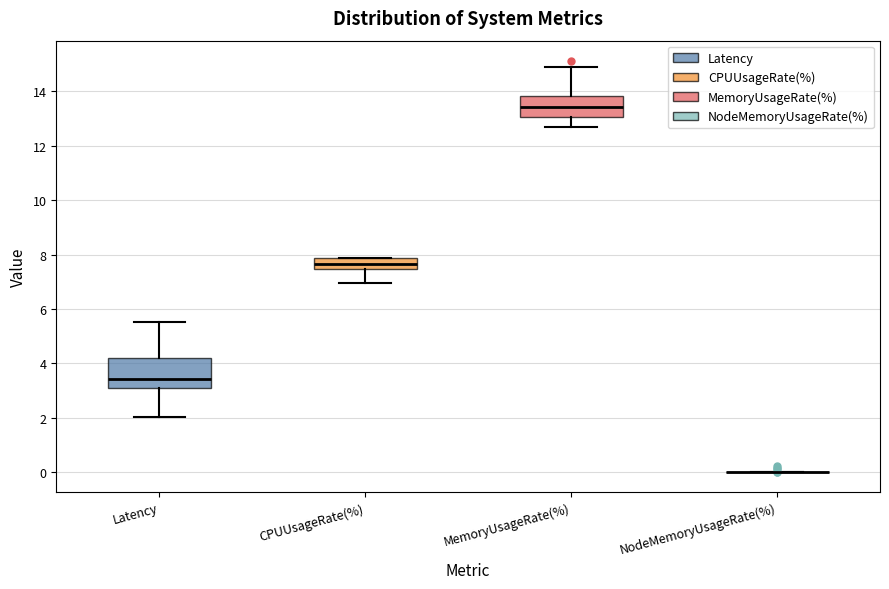

Comparing the boxes themselves (not the whiskers), which one is the tallest?

Latency